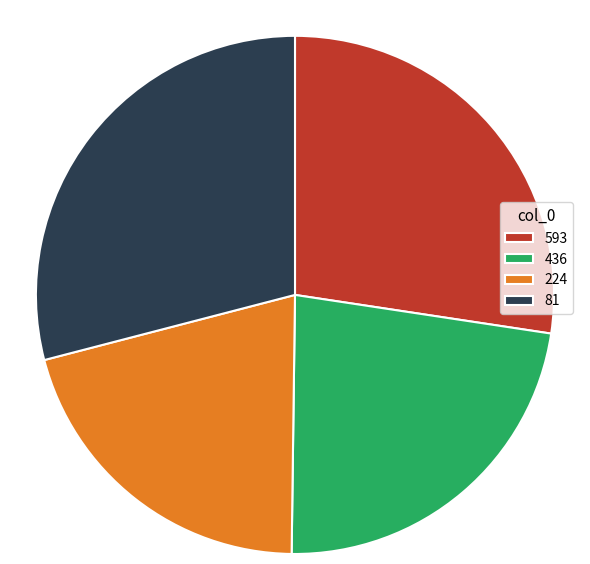

Is 81 the majority of the pie?

No